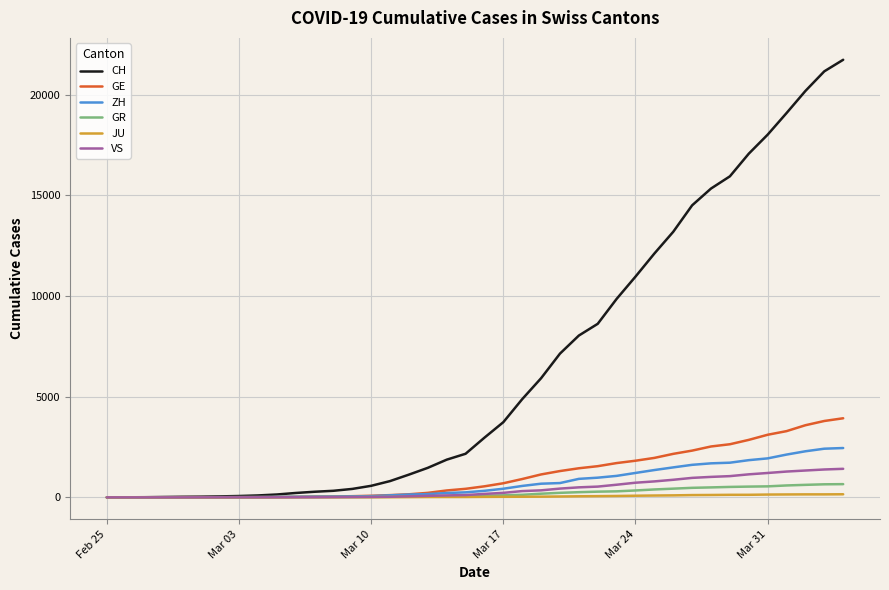

Which series has the widest spread of values?

CH